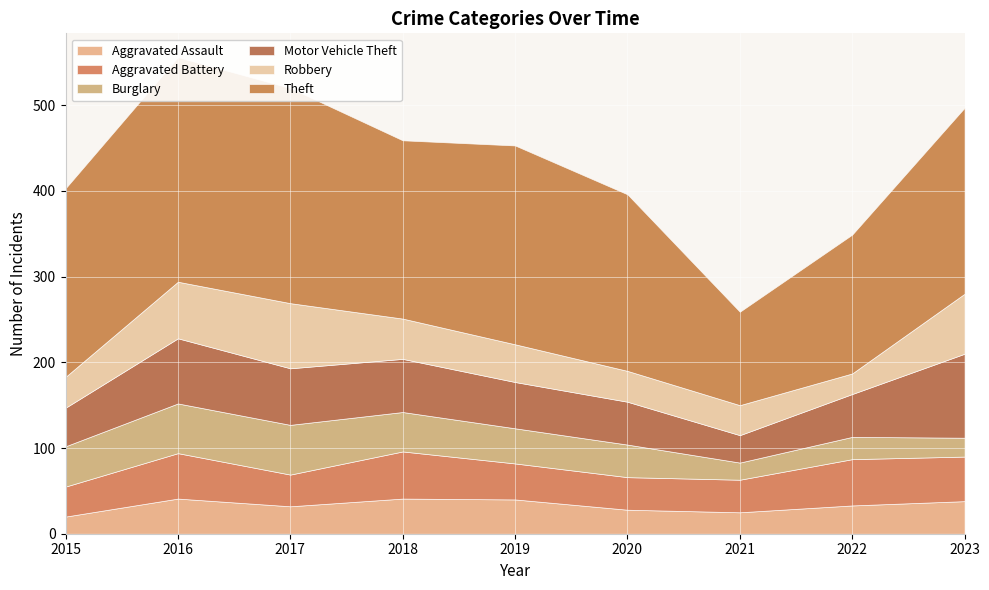

Count the number of categories in the chart.

9